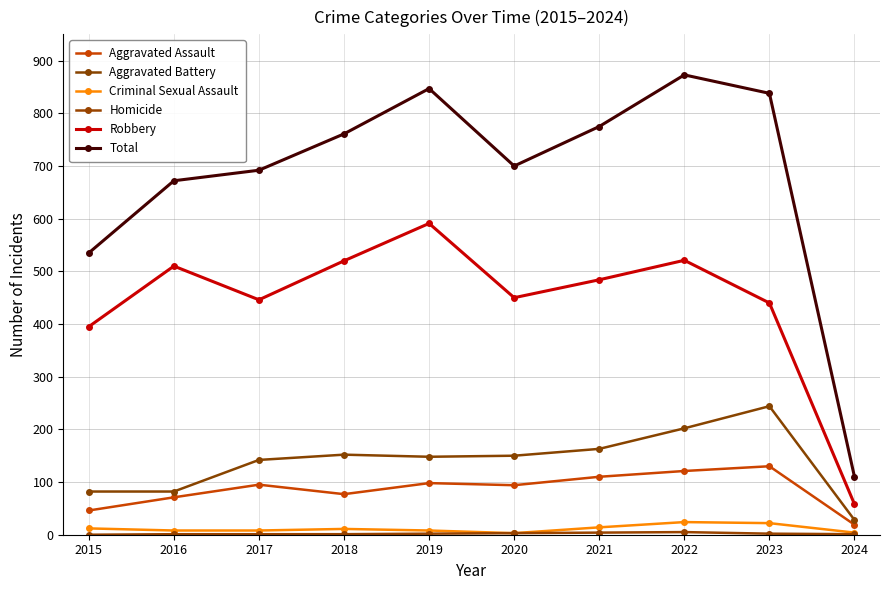

Reading left to right, extract all data points from this chart.

Aggravated Assault: 46	71	95	77	98	94	110	121	130	19
Aggravated Battery: 82	82	142	152	148	150	163	202	244	28
Criminal Sexual Assault: 12	8	8	11	8	3	14	24	22	4
Homicide: 0	1	1	1	2	3	4	5	2	1
Robbery: 395	510	446	520	591	450	484	521	440	58
Total: 535	672	692	761	847	700	775	873	838	110